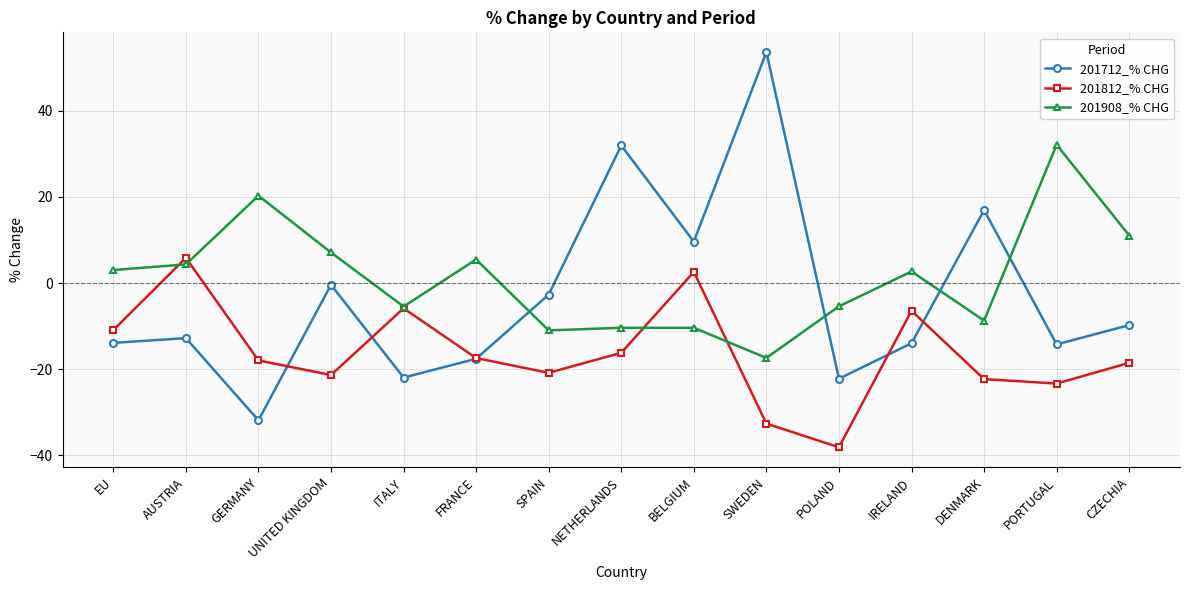

What is the greatest value displayed?

53.6